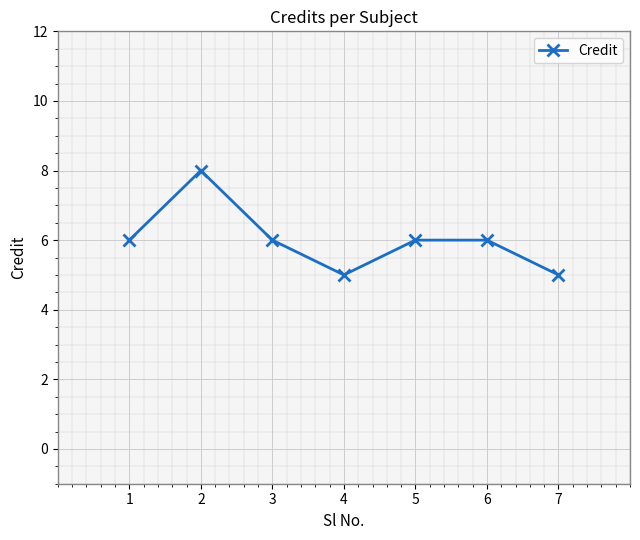

How many lines are shown in the chart?

1